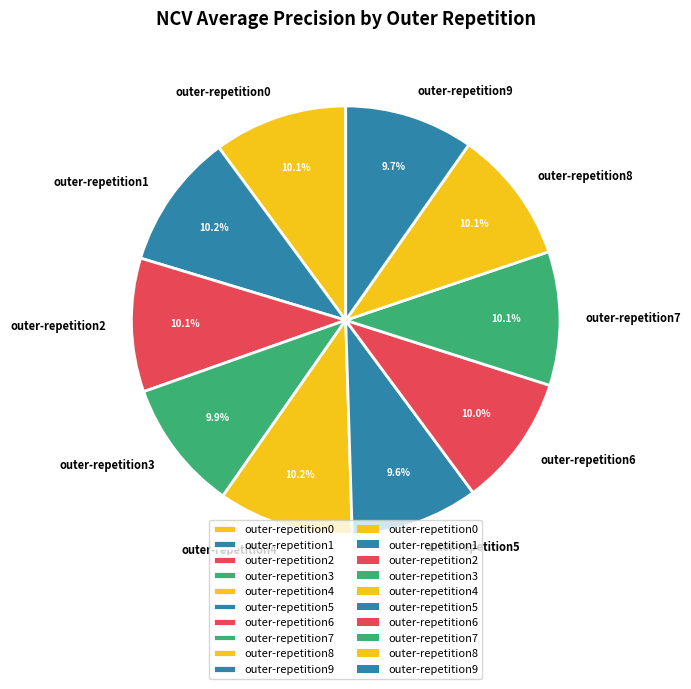

The outer-repetition5 slice represents 23% of the pie. True or false?

False